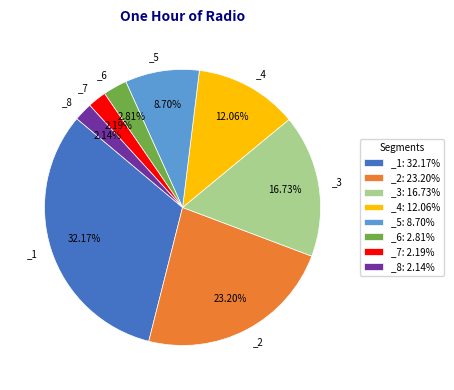

True or false: _1 accounts for 32% of the total.

True